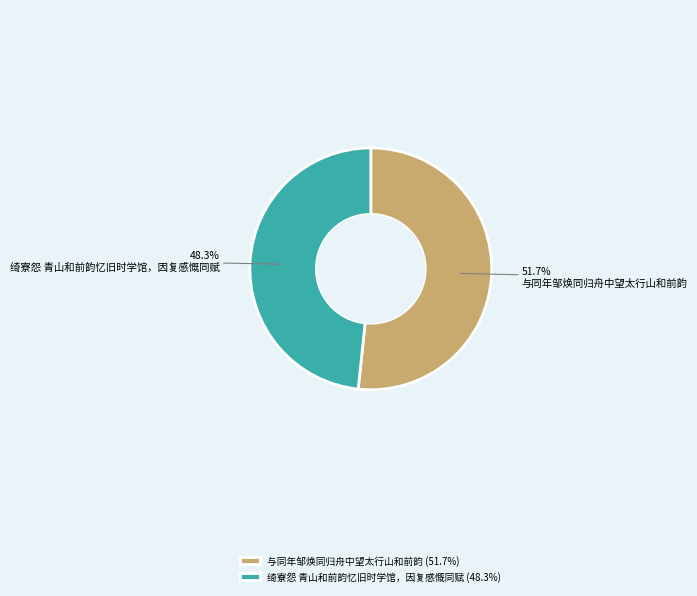

How many slices are in this pie chart?

2